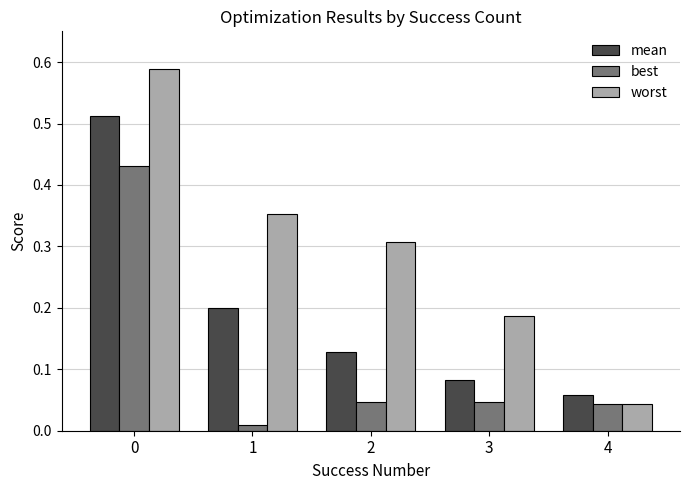

The value of worst at 2 is 0.4. True or false?

False